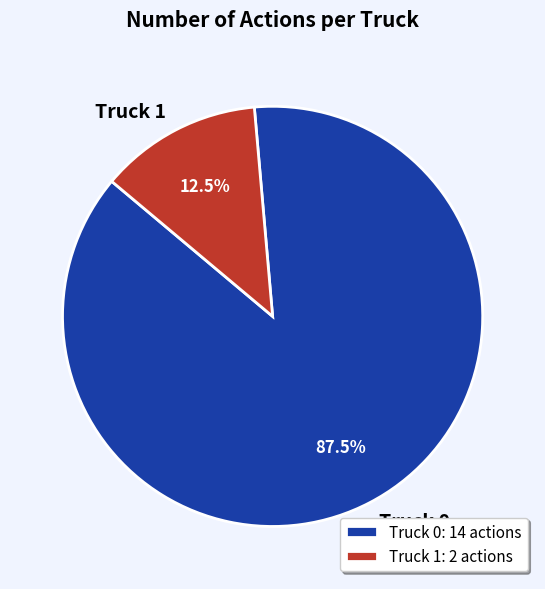

Do Truck 0 and Truck 1 together represent more than half of the pie?

Yes